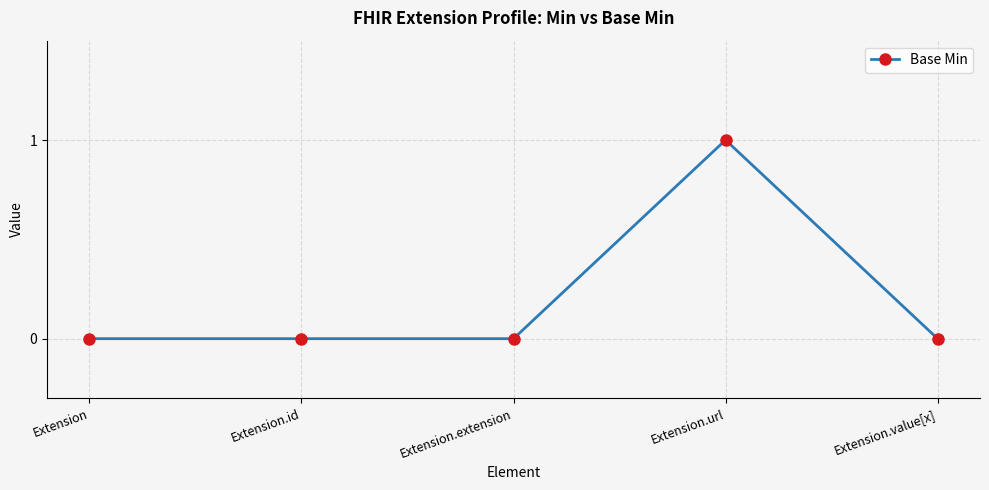

What is the greatest value displayed?

1